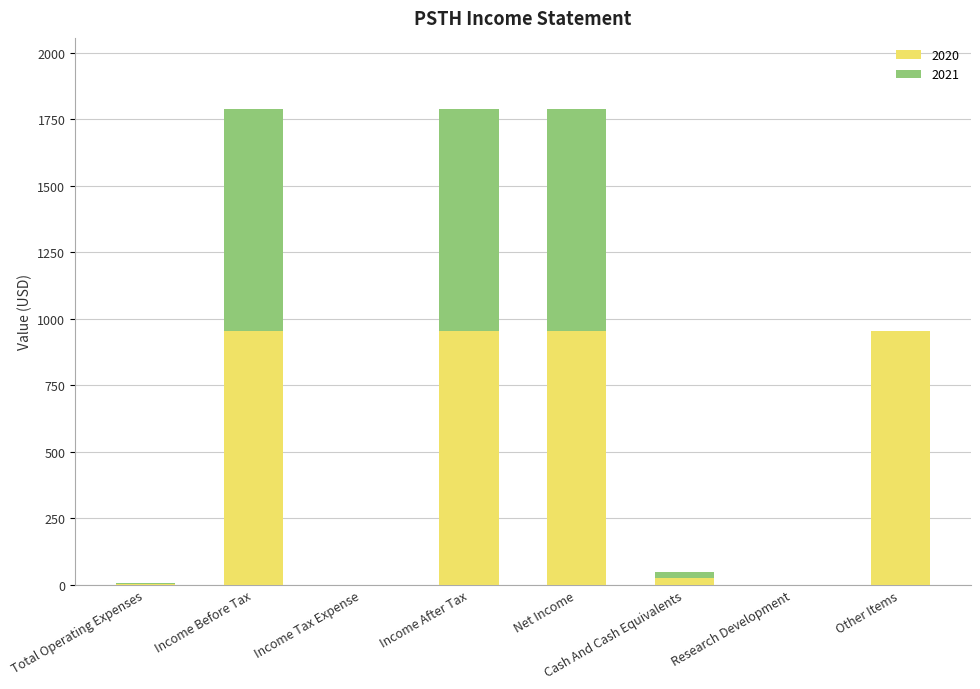

True or false: 2020 has a value of 954.9 at Net Income.

True